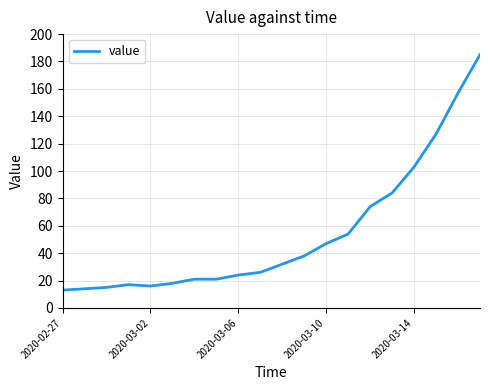

What is the minimum value shown in the chart?

13